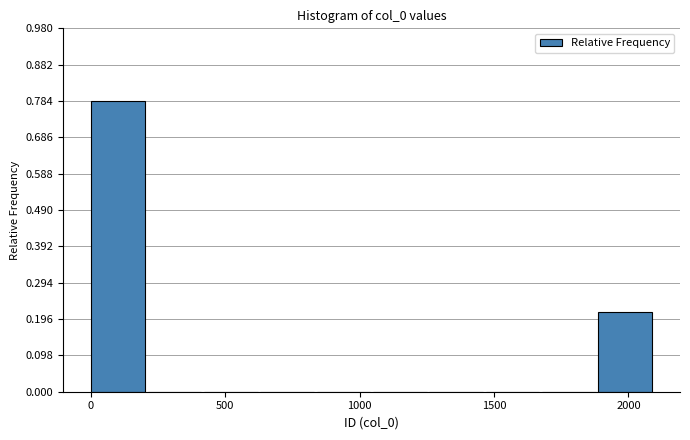

Reading left to right, transcribe this chart: for each bar, give the range it covers on the x-axis and its height. Neither the bar edges nor the heights are printed on the chart, so give them approximately, as read against the axes.

0 to 200: 0.78
200 to 400: 0
400 to 650: 0
650 to 850: 0
850 to 1050: 0
1050 to 1250: 0
1250 to 1450: 0
1450 to 1700: 0
1700 to 1900: 0
1900 to 2100: 0.22